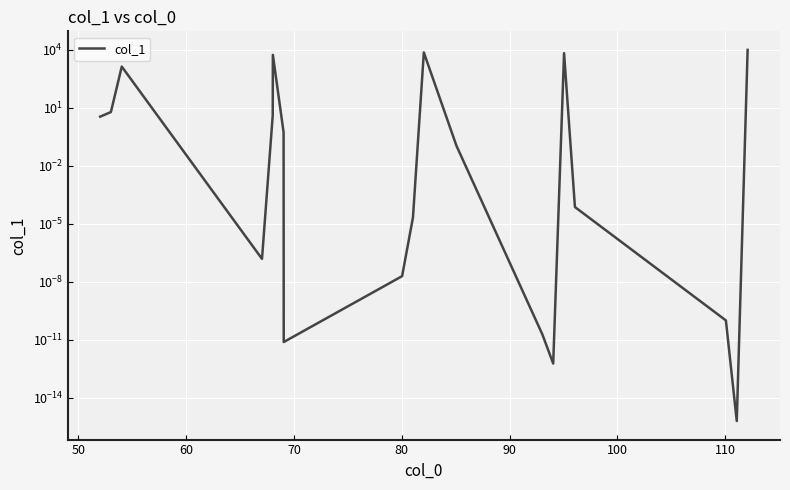

True or false: the data has more than 0 interior local peaks.

True